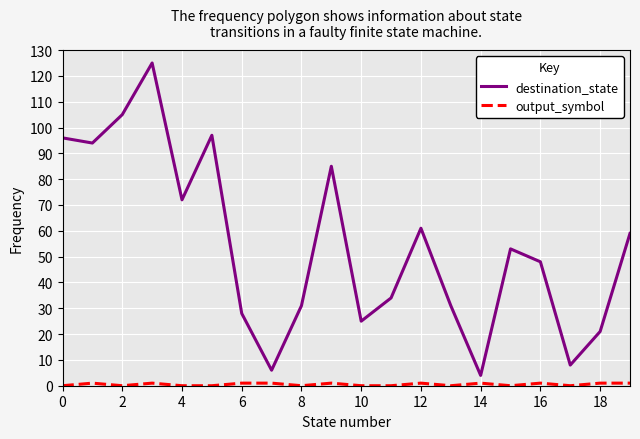

What is the greatest value displayed?

125